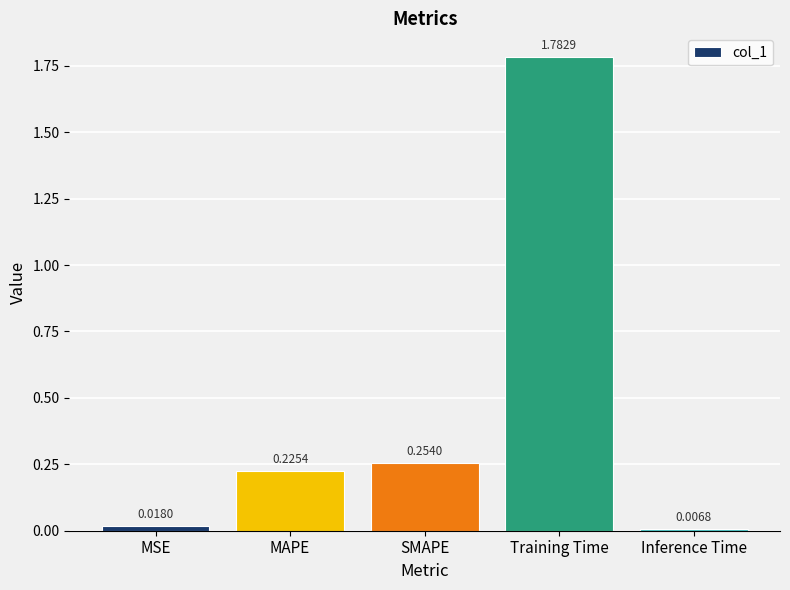

What is the label of the 5th bar from the right?

MSE